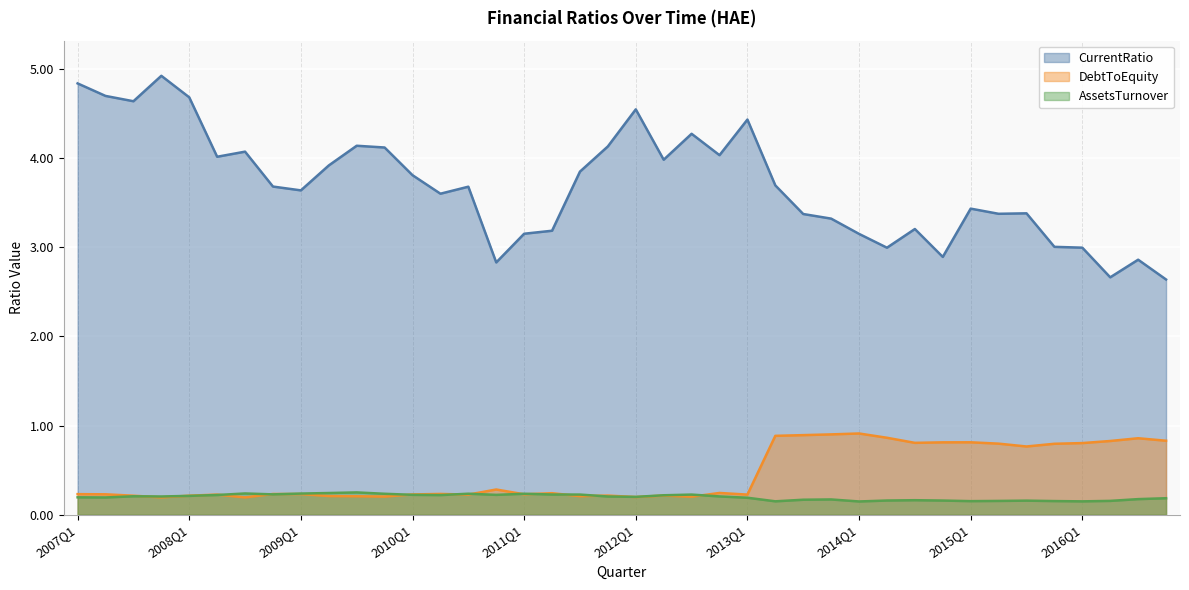

Where do AssetsTurnover and DebtToEquity first cross each other?

2007Q3 and 2007Q4